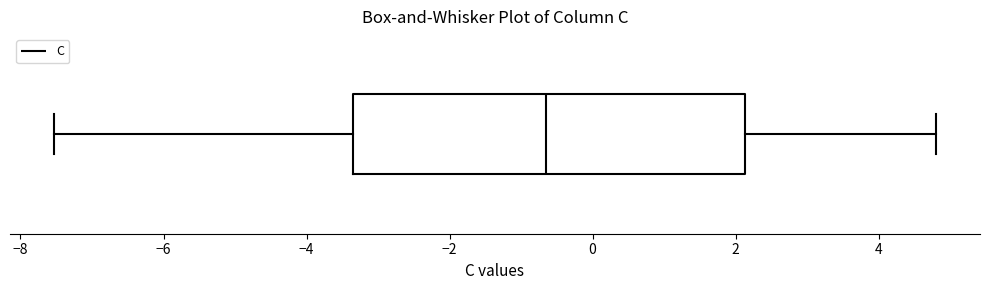

Read this box plot against the x-axis: the position of the median line, the range covered by the box, and the ends of both whiskers. The values are not printed on the chart, so give them approximately, as read against the axis.

median -0.6, box -3.4 to 2.2, whiskers -7.6 to 4.8